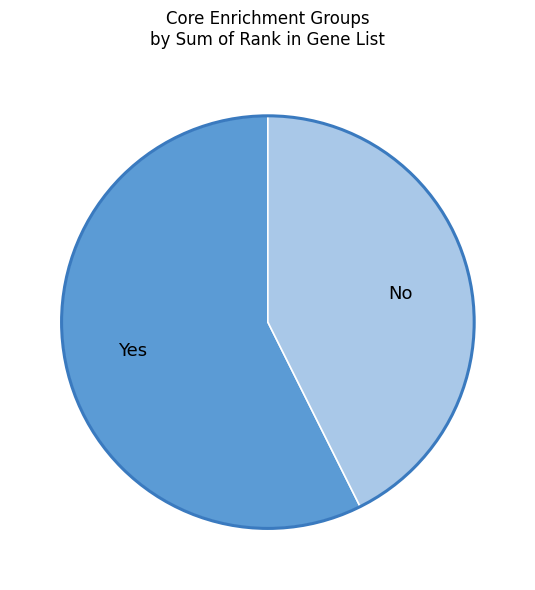

Does Yes represent more than half of the total?

Yes